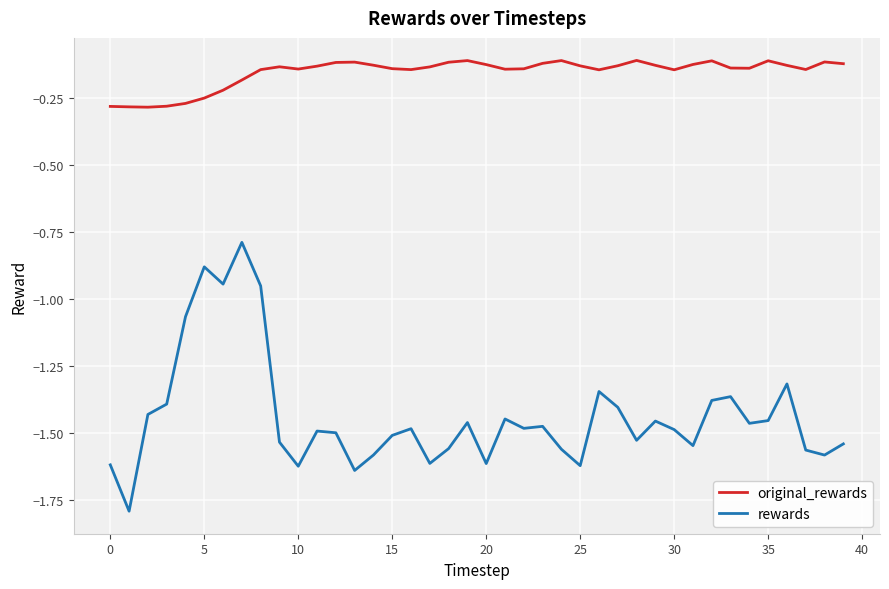

What are all the series names shown in the legend?

original_rewards, rewards